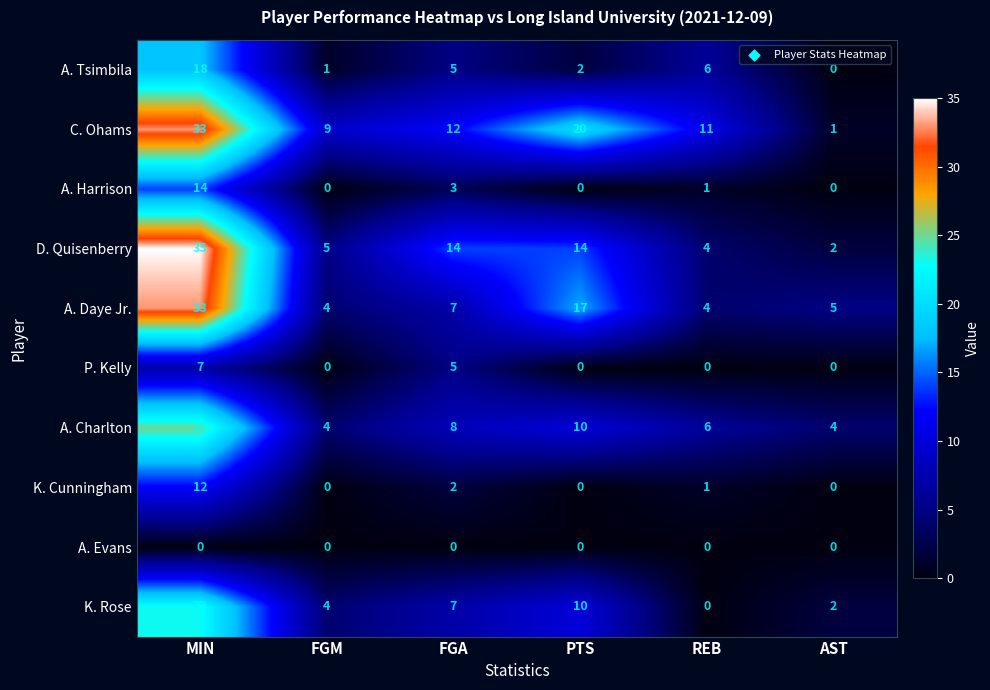

How many categories are shown in the chart?

6